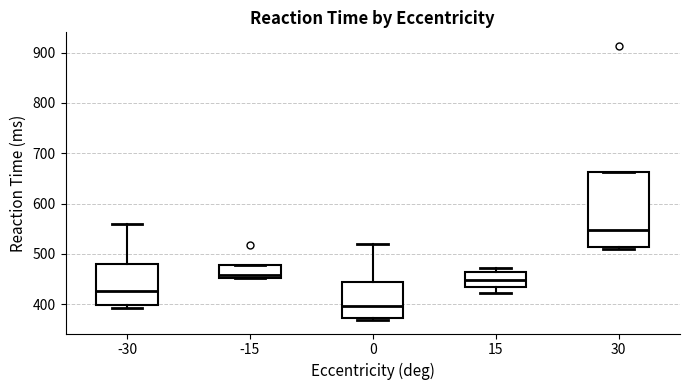

Where is the lower edge of the box at x = 30 on the y-axis? The values are not printed on the chart, so give them approximately, as read against the axis.

510